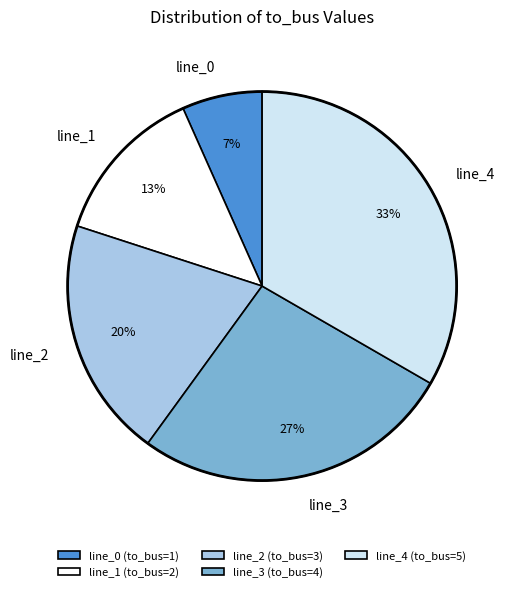

Which has a higher value, line_3 or line_4?

line_4